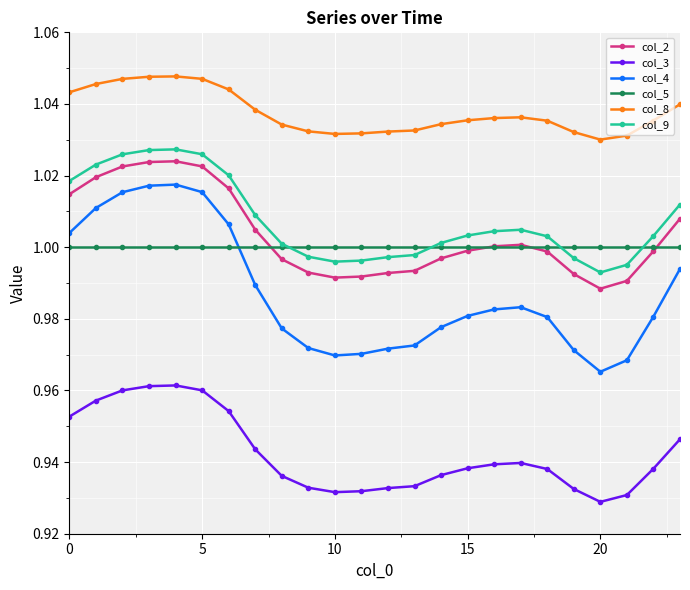

True or false: col_5 and col_8 cross at least once.

False